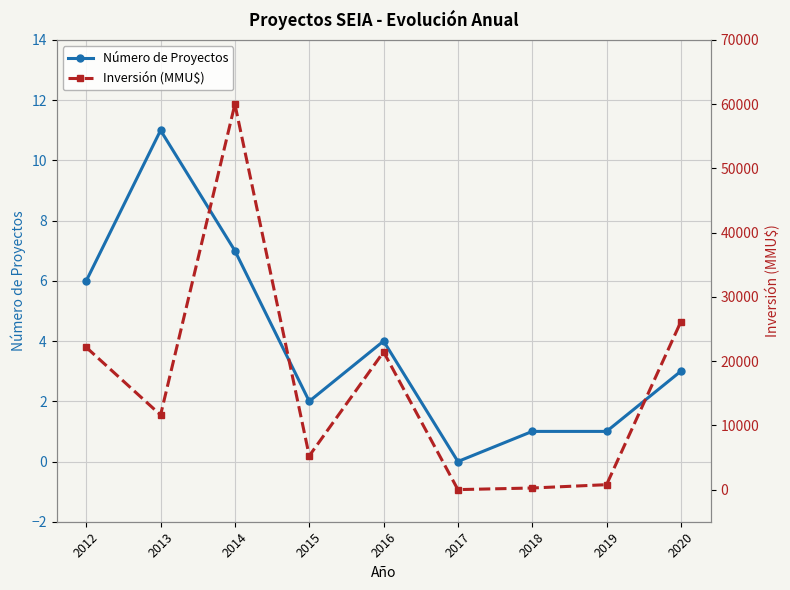

What are all the series names shown in the legend?

Número de Proyectos, Inversión (MMU$)